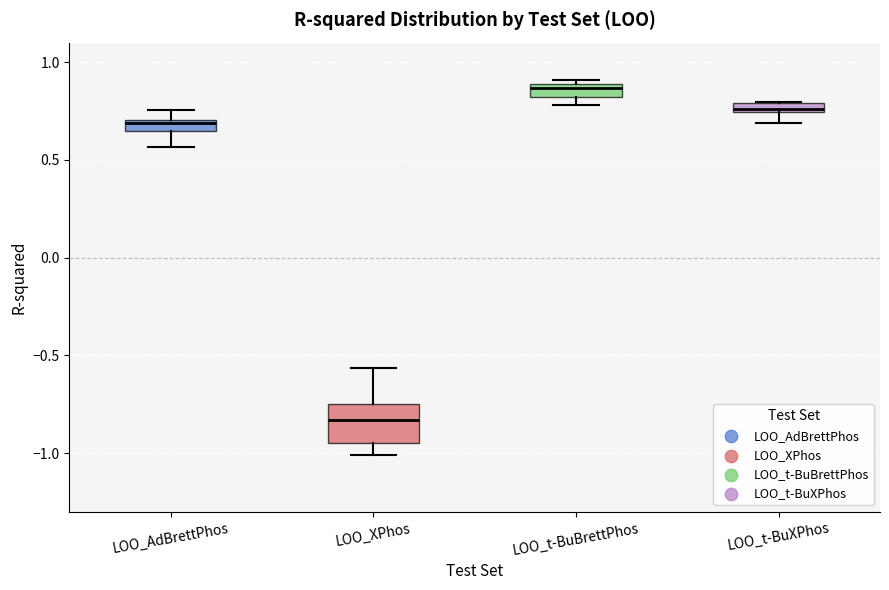

Which box's median line is the highest?

LOO_t-BuBrettPhos